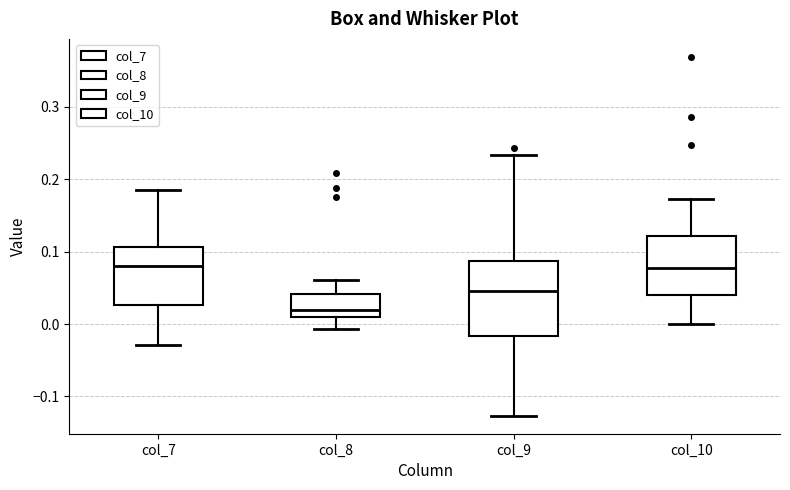

Reading left to right, read every box against the y-axis: the position of its median line, the range the box covers, and the ends of its whiskers. The values are not printed on the chart, so give them approximately, as read against the axis.

col_7: median 0.08, box 0.03 to 0.11, whiskers -0.03 to 0.19
col_8: median 0.02, box 0.01 to 0.04, whiskers -0.01 to 0.06
col_9: median 0.05, box -0.02 to 0.09, whiskers -0.13 to 0.23
col_10: median 0.08, box 0.04 to 0.12, whiskers 0.00 to 0.17